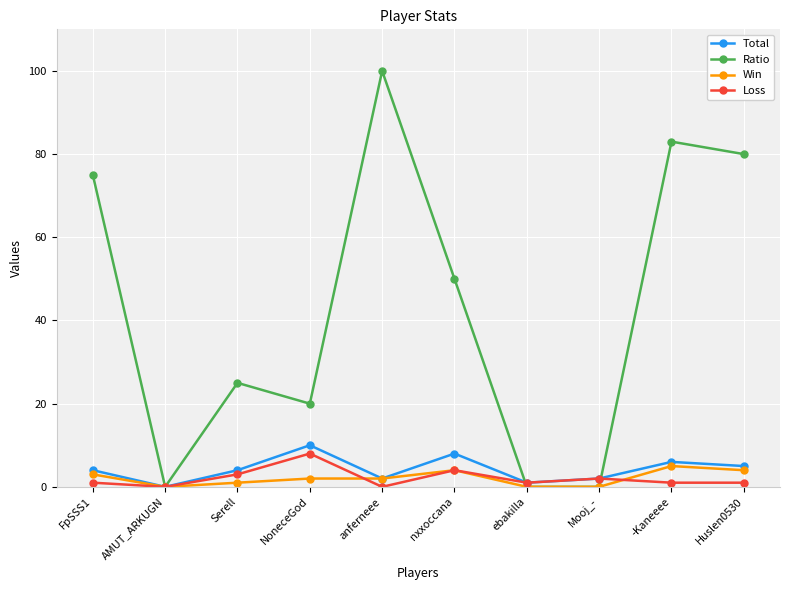

The value of Loss at Huslen0530 is 1. True or false?

True